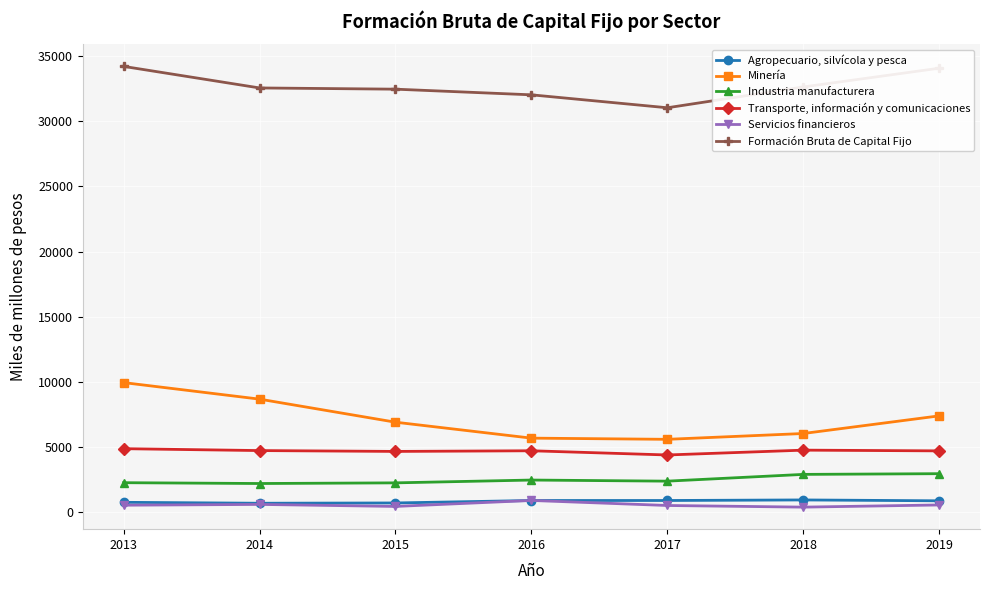

What is the sum of all Minería values?

50275